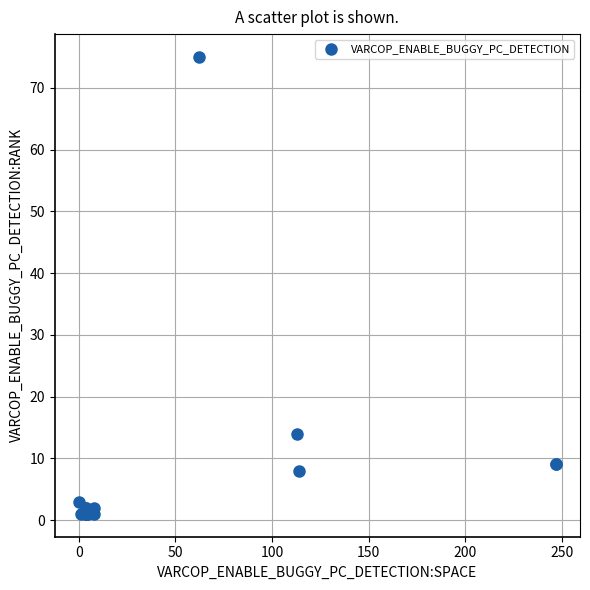

What Y value in the scatter plot is closest to 38?

14